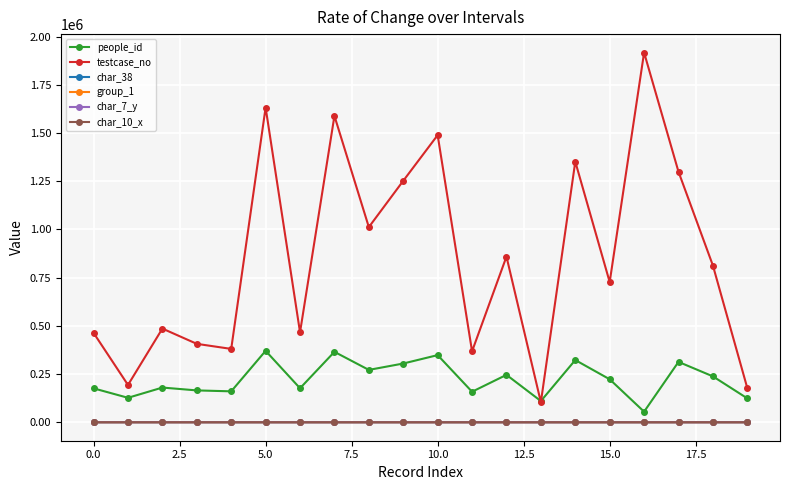

Which series has the largest total across all categories?

testcase_no